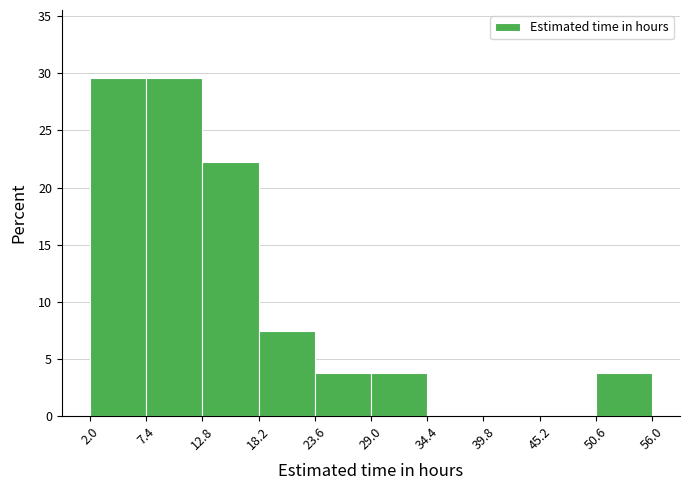

Reading left to right, list every bar in this chart as the range it spans on the x-axis followed by its height. The values are not printed on the chart, so give them approximately, as read against the axis.

2.0 to 7.4: 29.5
7.4 to 12.8: 29.5
12.8 to 18.2: 22.0
18.2 to 23.6: 7.5
23.6 to 29.0: 3.5
29.0 to 34.4: 3.5
34.4 to 39.8: 0
39.8 to 45.2: 0
45.2 to 50.6: 0
50.6 to 56.0: 3.5